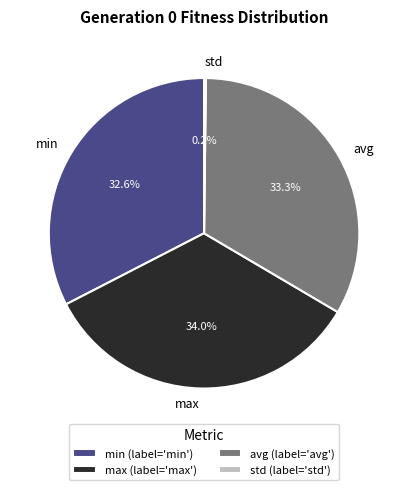

To the nearest percent, what is the difference between the avg and min slice percentages?

1%